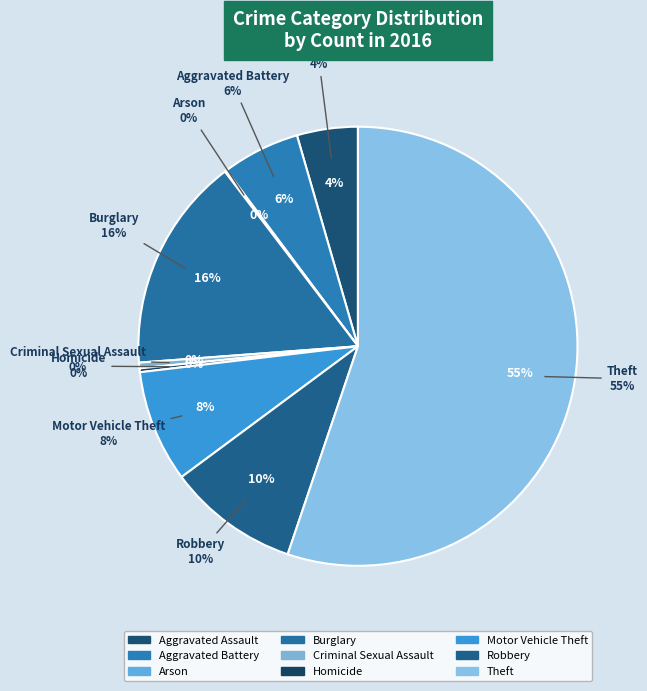

To the nearest percent, what percentage of the pie is Aggravated Assault?

4%